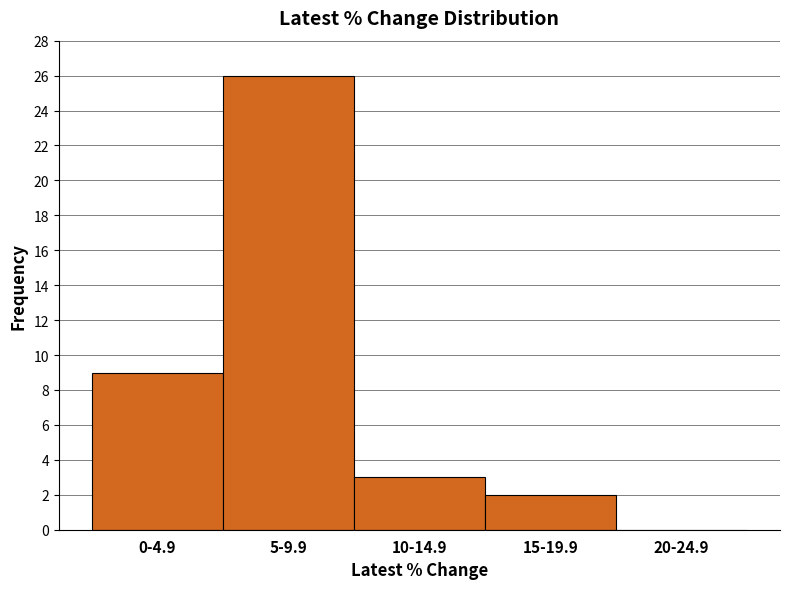

Reading left to right, extract all data points from this chart.

0-4.9=9	5-9.9=26	10-14.9=3	15-19.9=2	20-24.9=0